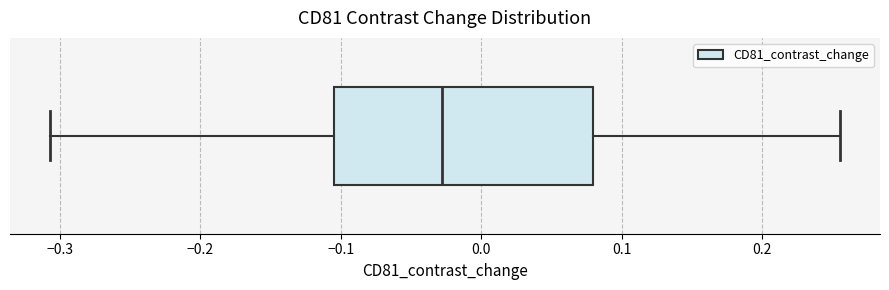

Read this box plot against the x-axis: the position of the median line, the range covered by the box, and the ends of both whiskers. The values are not printed on the chart, so give them approximately, as read against the axis.

median -0.03, box -0.10 to 0.08, whiskers -0.31 to 0.26